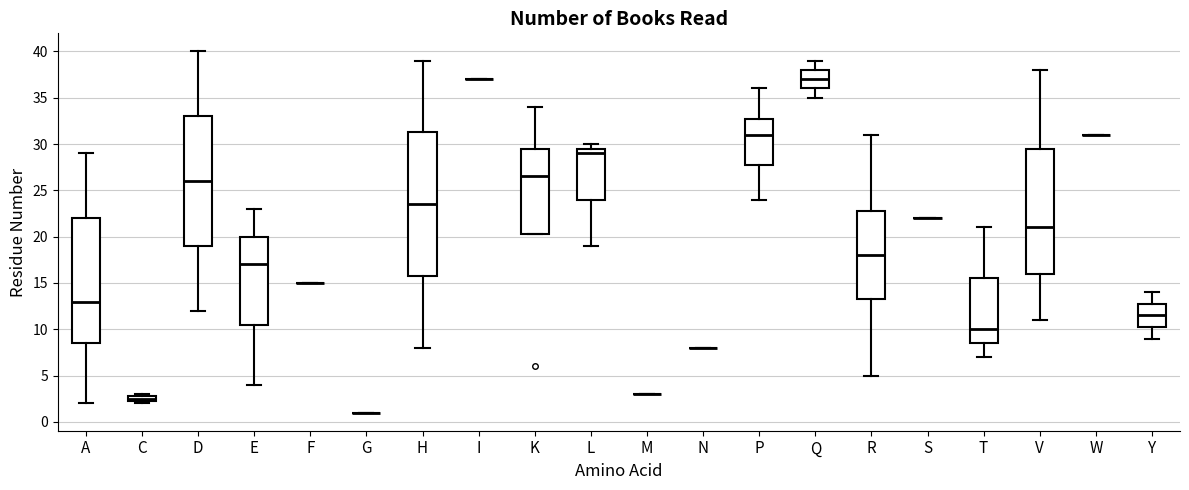

Where does the lower whisker of the box for D end on the y-axis? The values are not printed on the chart, so give them approximately, as read against the axis.

12.0